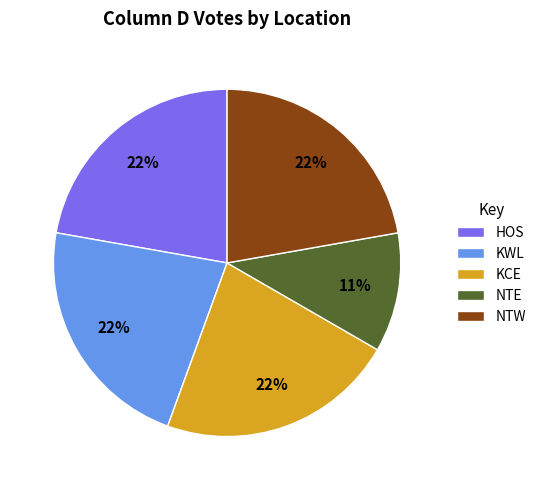

Which category has the smallest portion of the pie?

NTE